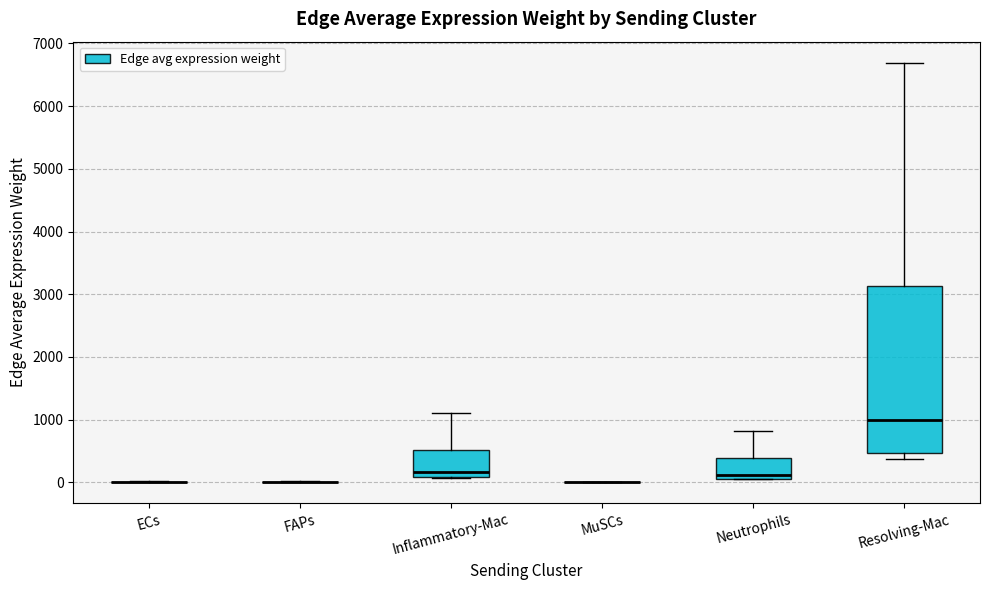

Comparing the boxes themselves (not the whiskers), which one is the tallest?

Resolving-Mac